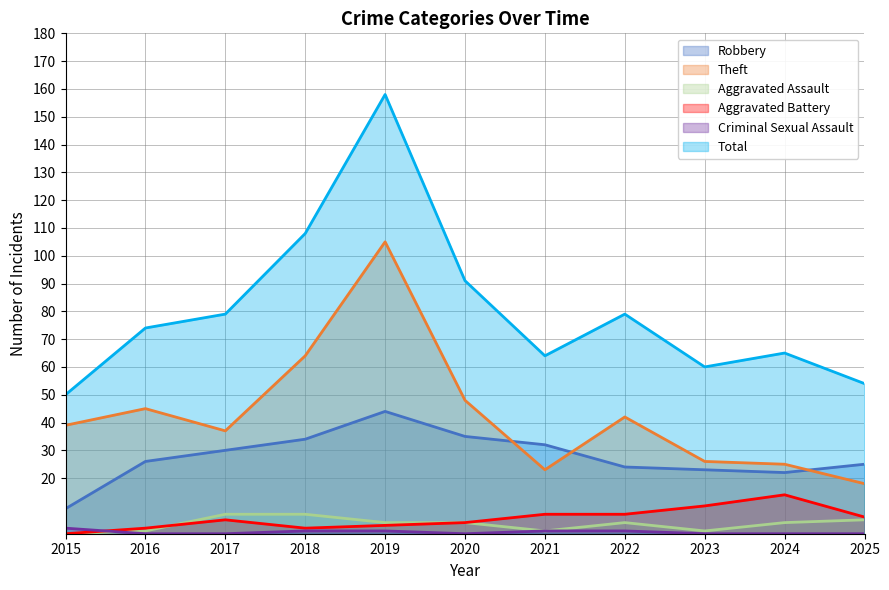

How many lines are shown in the chart?

6